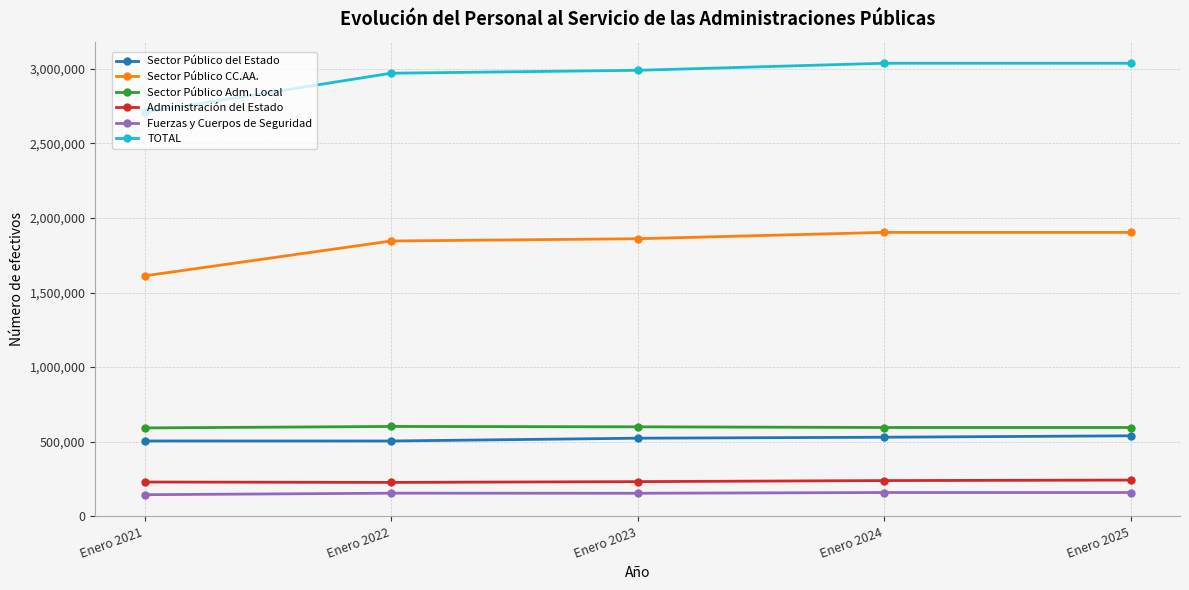

How many data points in Fuerzas y Cuerpos de Seguridad are less than 154516?

2